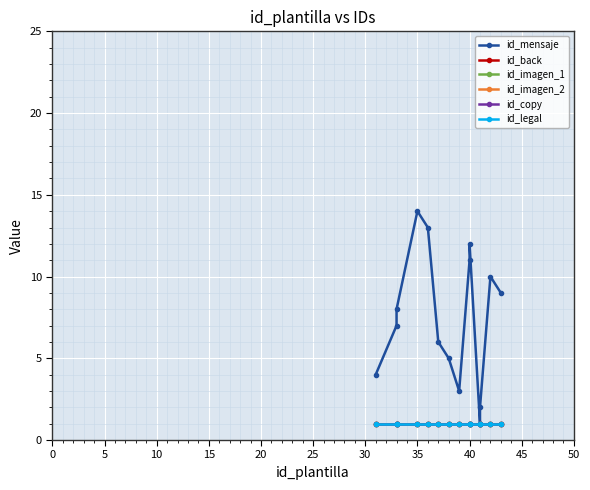

True or false: id_copy and id_mensaje cross at least once.

False